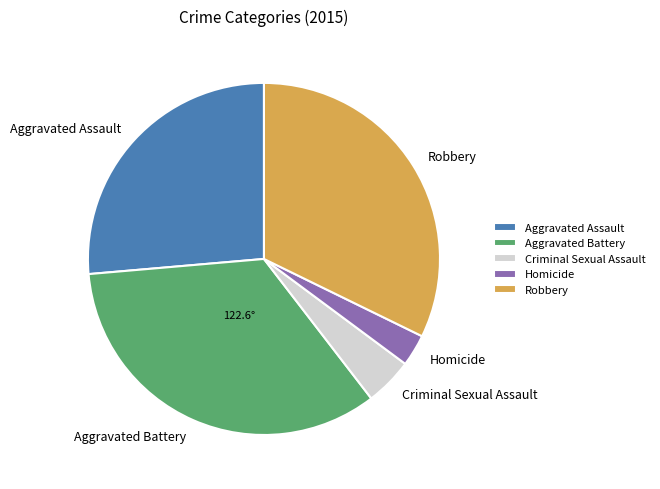

Do Robbery and Aggravated Battery together represent more than half of the pie?

Yes